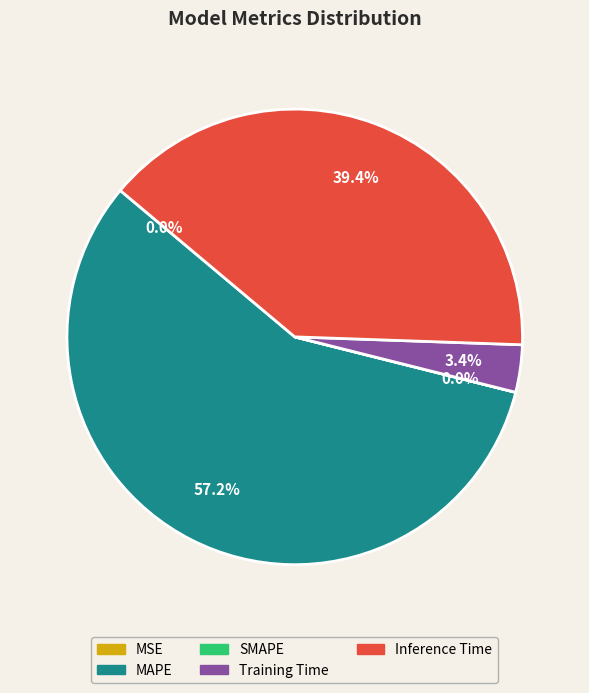

Which category has the biggest portion of the pie?

MAPE